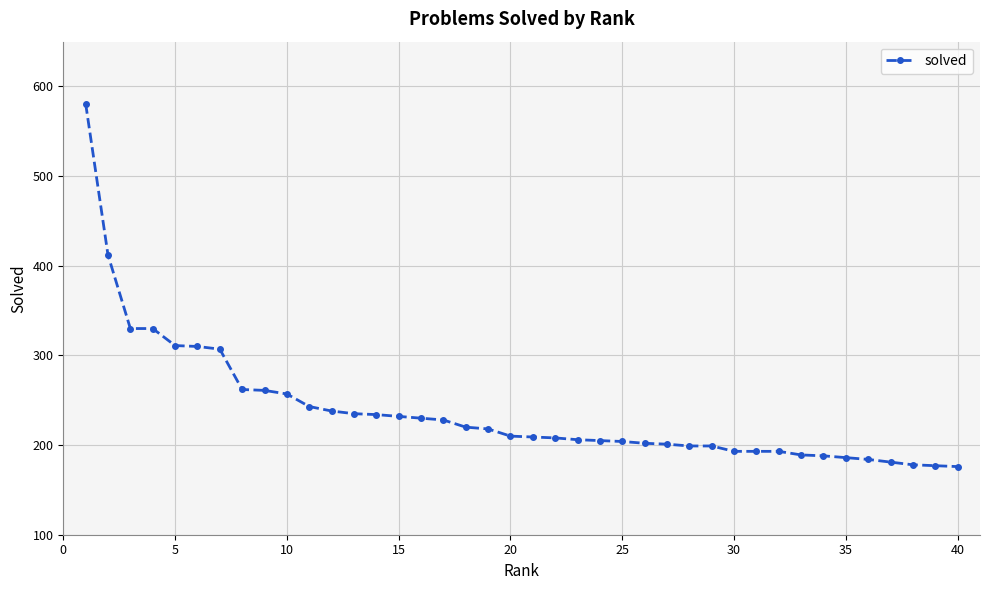

What is the minimum value shown in the chart?

176